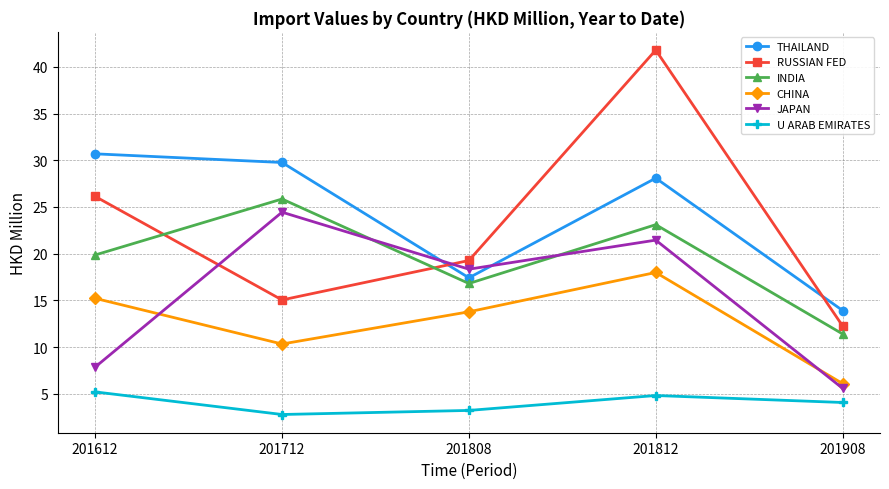

What is the average value of the THAILAND series?

24.0